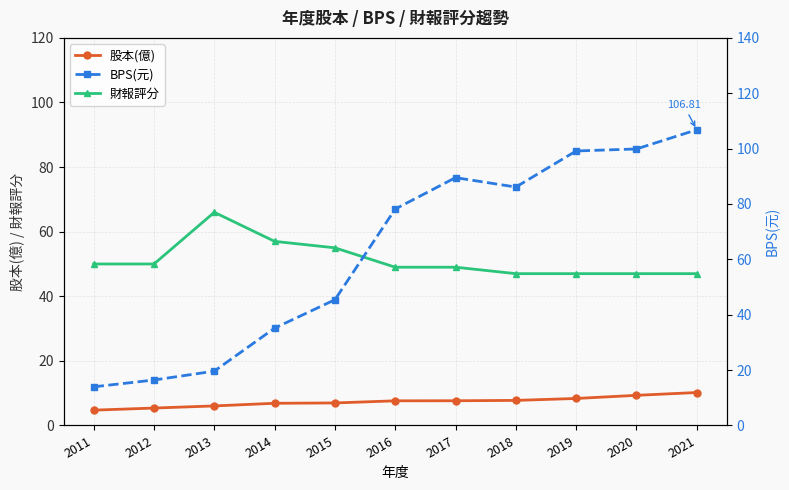

How many categories are shown in the chart?

11